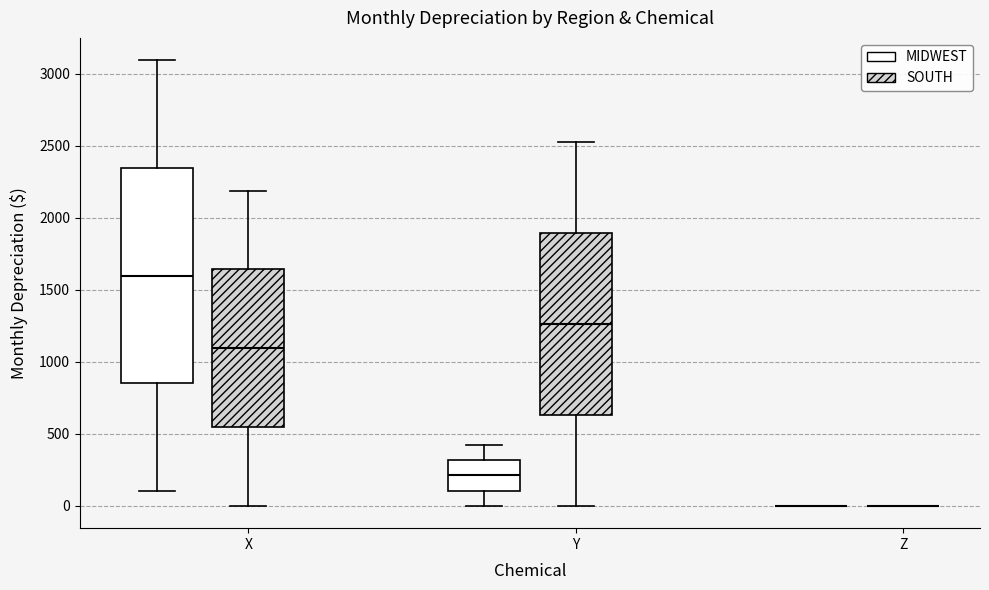

Comparing the boxes themselves (not the whiskers), which one is the tallest?

X (MIDWEST)